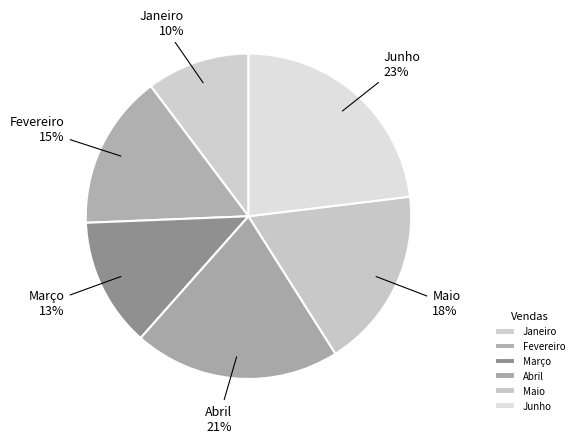

What is the ratio of the value at Junho to the value at Fevereiro?

1.5